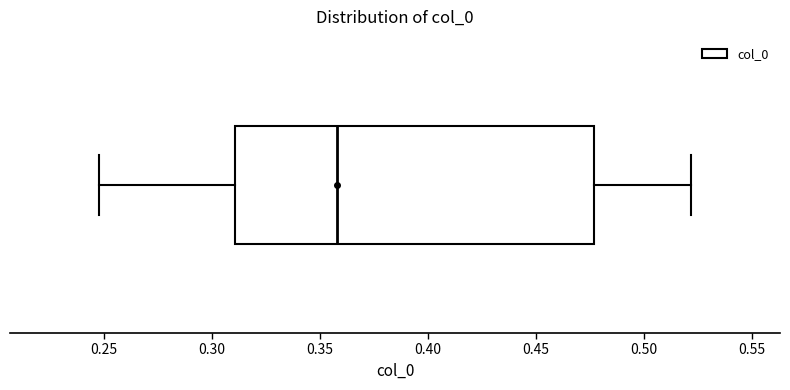

Where is the right edge of the box on the x-axis? The values are not printed on the chart, so give them approximately, as read against the axis.

0.475